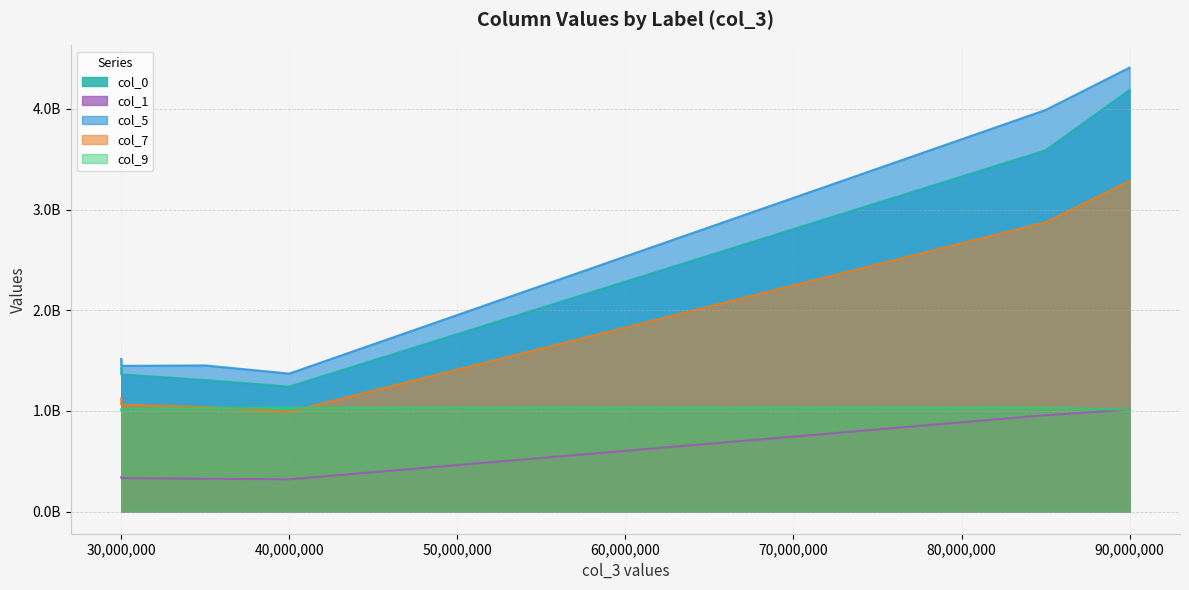

How many series are shown in this chart?

5